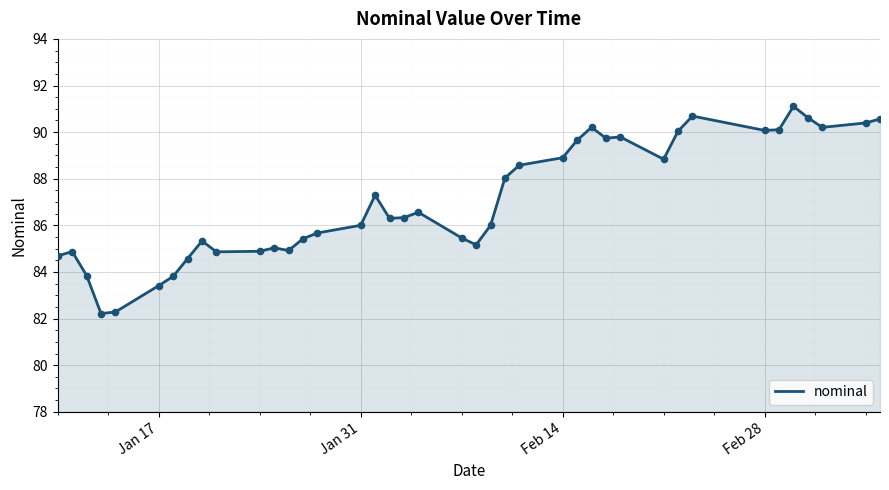

What is the difference between the maximum and minimum values?

8.9